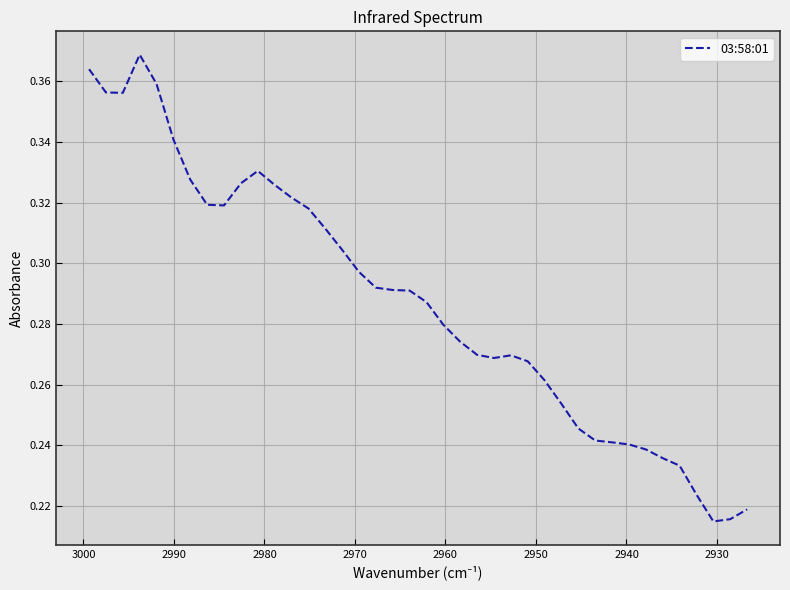

What is the sum of all values?

11.5